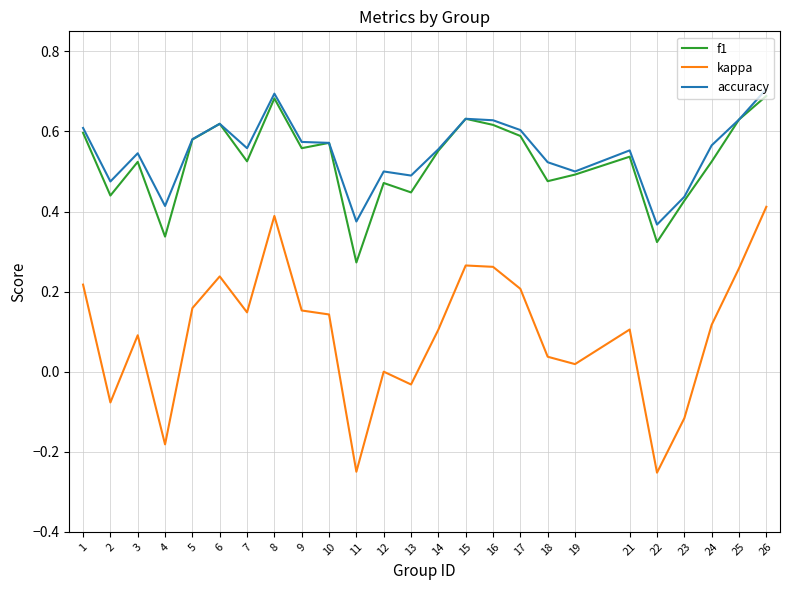

Is it true that accuracy equals 0.6 at 25?

True